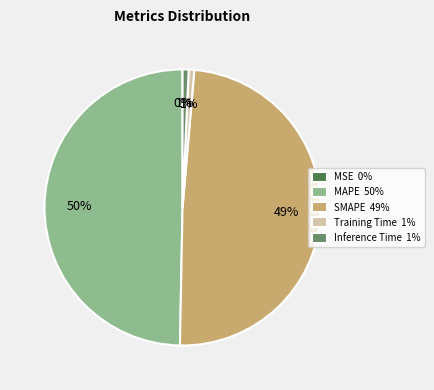

Approximately how many times larger is the value at SMAPE compared to MAPE?

1.0